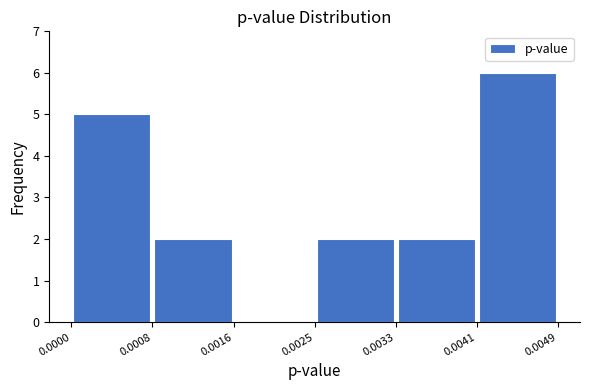

Reading left to right, list every bar in this chart as the range it spans on the x-axis followed by its height. The values are not printed on the chart, so give them approximately, as read against the axis.

0.0000 to 0.0008: 5
0.0008 to 0.0016: 2
0.0016 to 0.0025: 0
0.0025 to 0.0033: 2
0.0033 to 0.0041: 2
0.0041 to 0.0049: 6